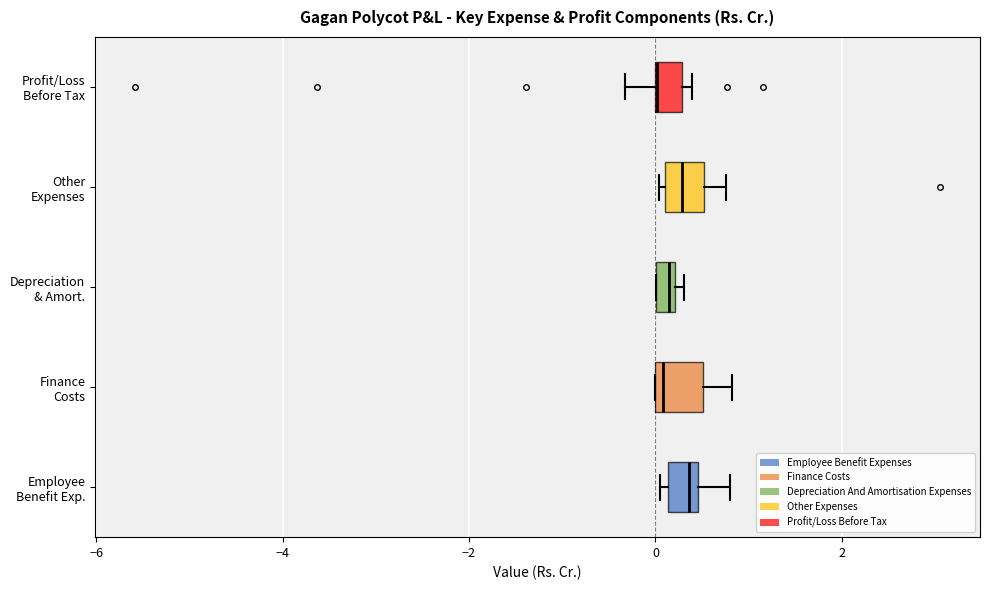

Where is the right edge of the box for Profit/Loss Before Tax on the x-axis? The values are not printed on the chart, so give them approximately, as read against the axis.

0.2